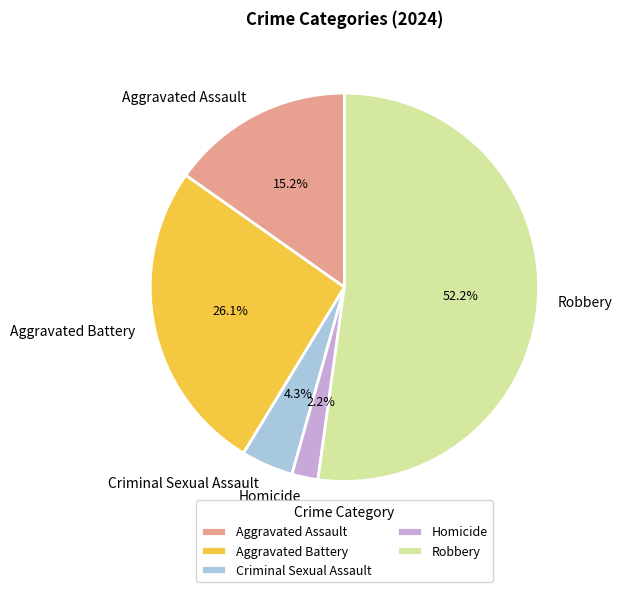

Combined, do Criminal Sexual Assault and Homicide account for over 50%?

No